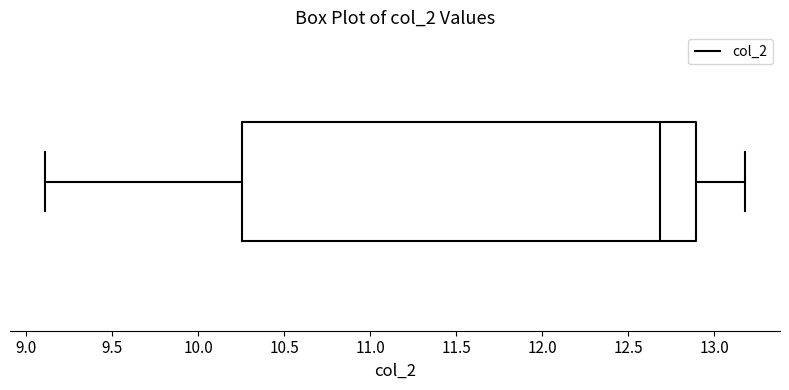

Transcribe this box plot: give where the median line is, the range the box spans, and where the two whiskers end, as read against the x-axis. The values are not printed on the chart, so give them approximately, as read against the axis.

median 12.70, box 10.25 to 12.90, whiskers 9.10 to 13.20